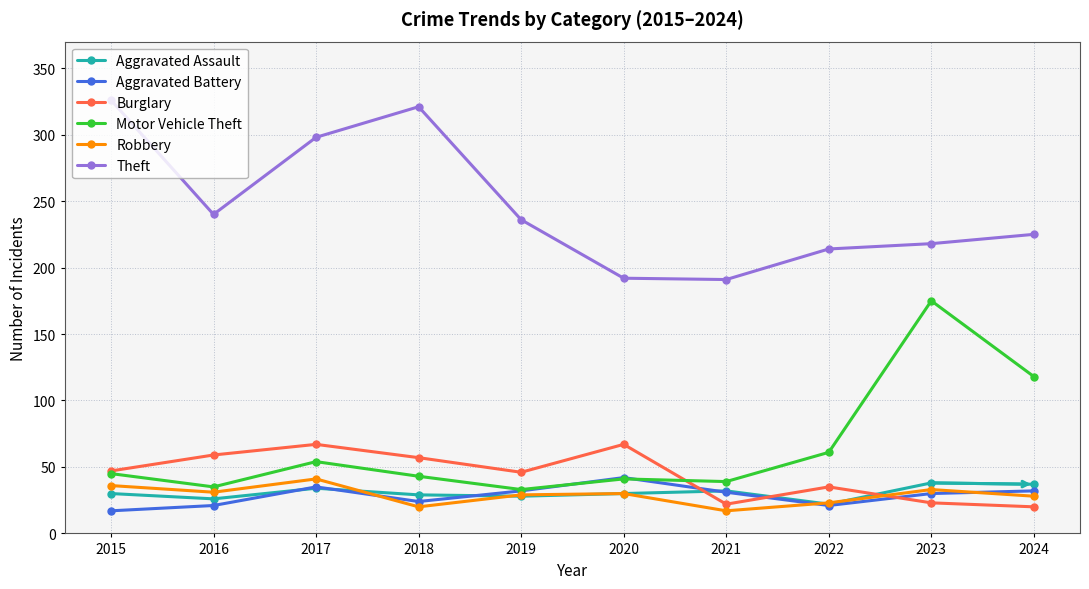

Which series ends up on top after the final intersection of Robbery and Burglary?

Robbery